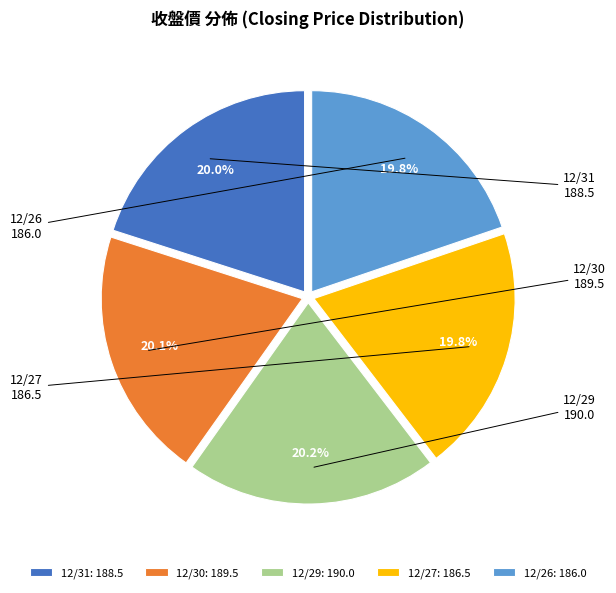

How many segments does this pie chart have?

5